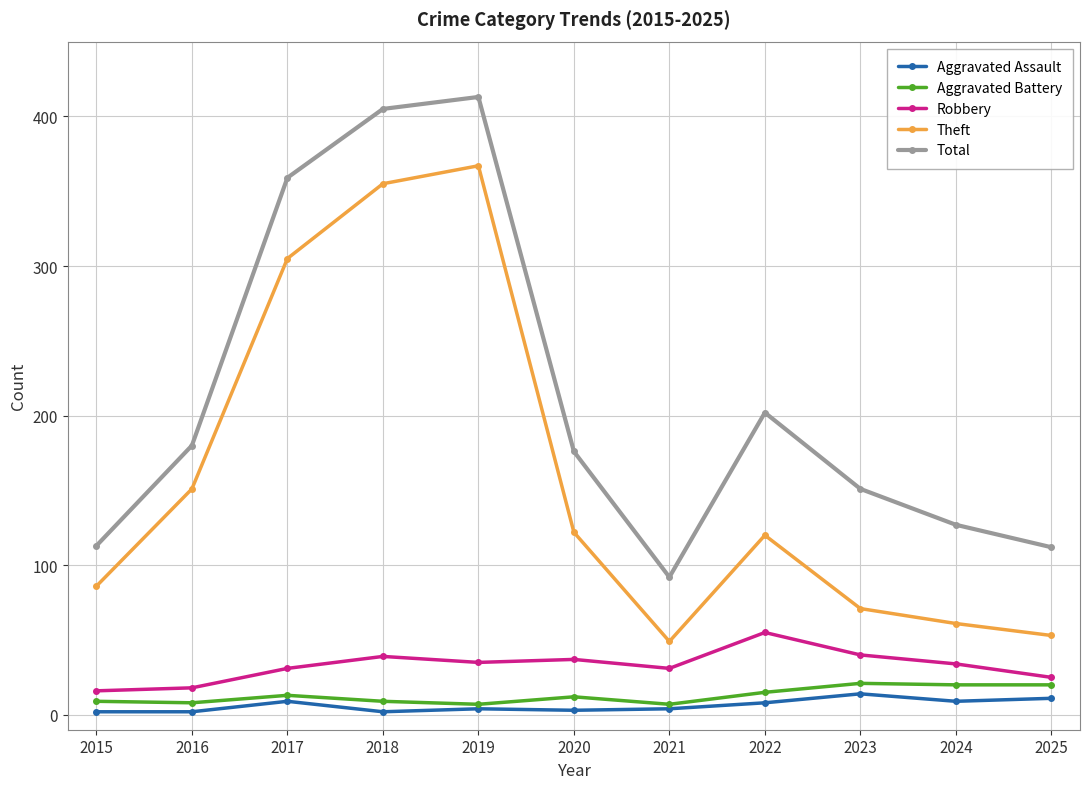

What is the approximate value of Aggravated Battery at 2022?

15